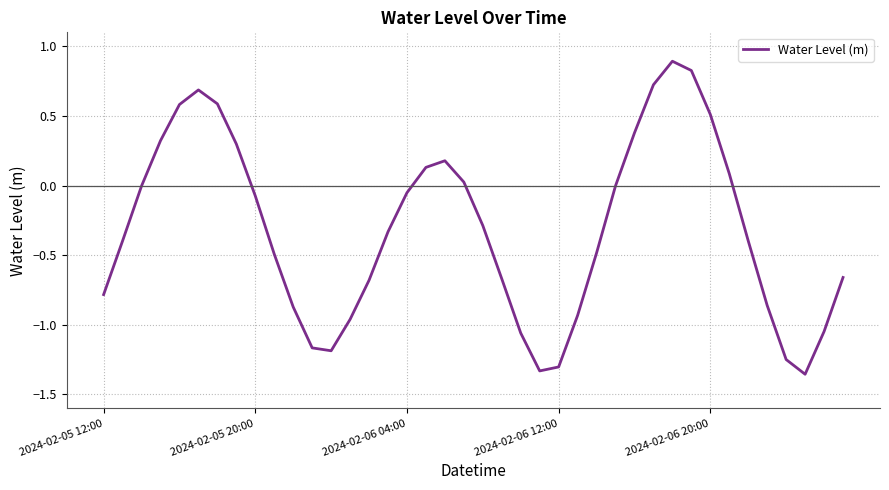

What is the greatest value displayed?

0.9